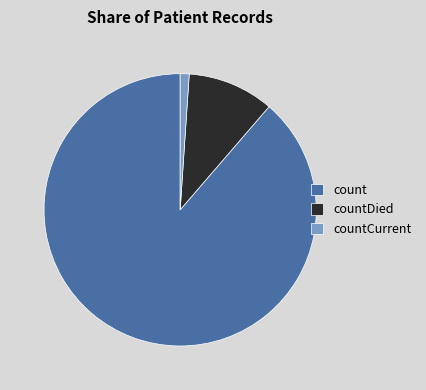

Count the number of slices in the pie.

3